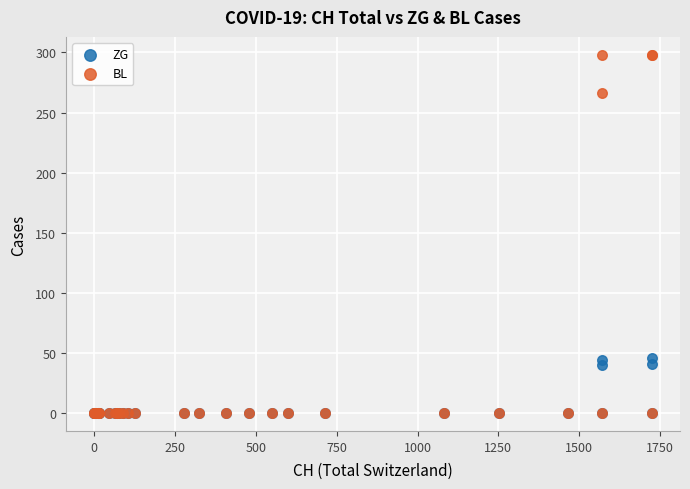

What are all the series names shown in the legend?

ZG, BL